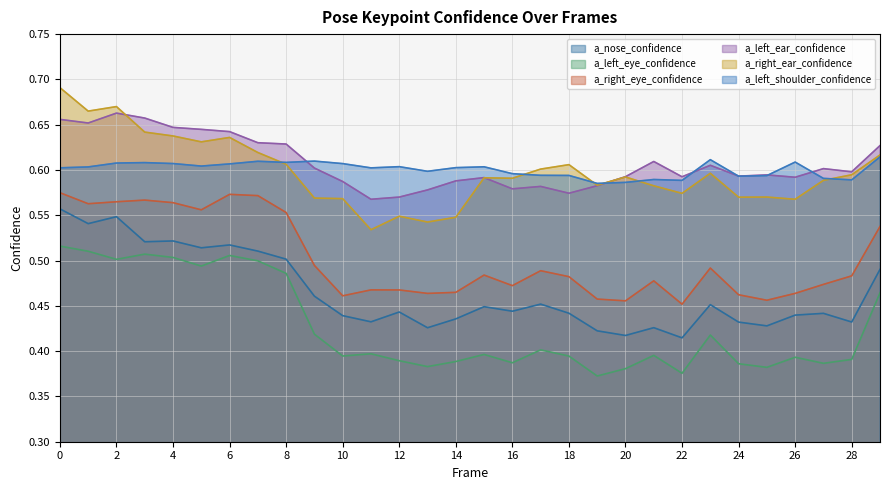

Is it true that a_right_eye_confidence equals 0.2 at 10?

False